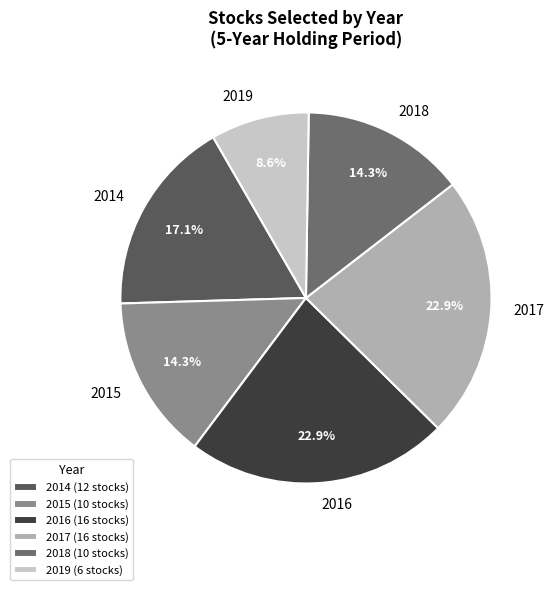

What is the ratio of the value at 2018 to the value at 2014?

0.8